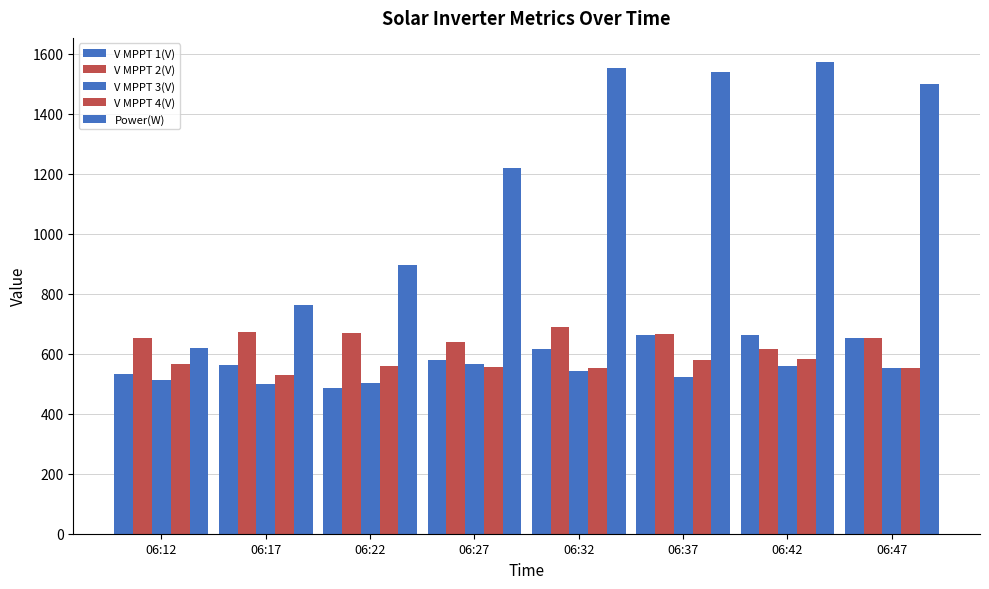

Does the chart contain any negative values?

No